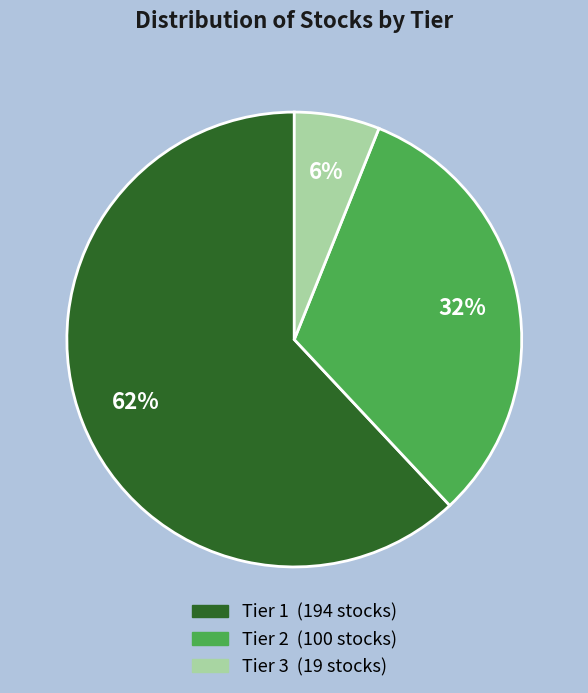

What is the smallest slice in the pie chart?

Tier 3